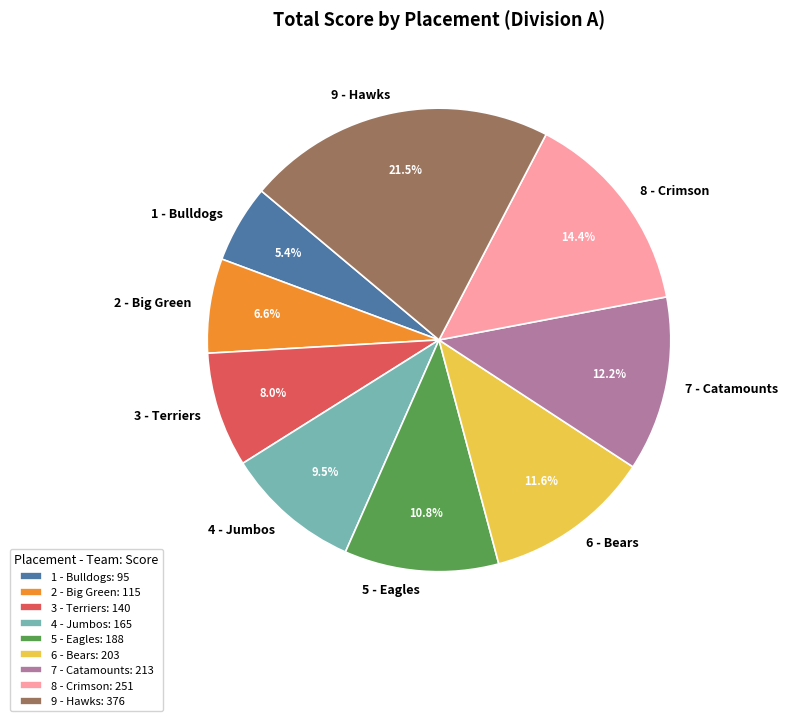

What percentage is NOT represented by 4 - Jumbos?

90.5%